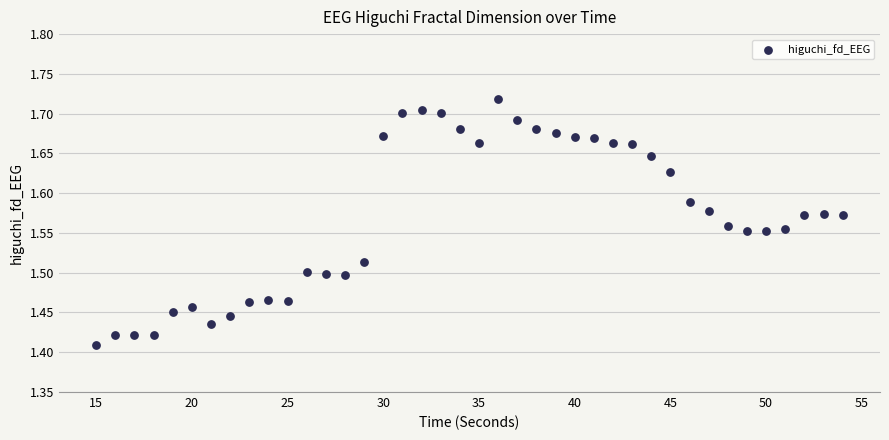

What is the range of Y values (max minus min)?

0.3